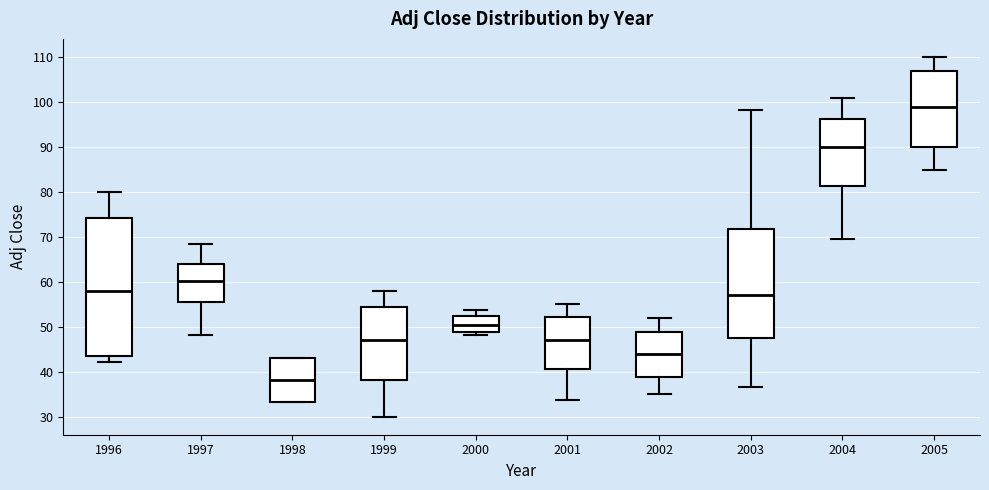

Reading left to right, read every box against the y-axis: the position of its median line, the range the box covers, and the ends of its whiskers. The values are not printed on the chart, so give them approximately, as read against the axis.

1996: median 58, box 43 to 74, whiskers 42 to 80
1997: median 60, box 56 to 64, whiskers 48 to 68
1998: median 38, box 33 to 43, whiskers 33 to 43
1999: median 47, box 38 to 55, whiskers 30 to 58
2000: median 50, box 49 to 52, whiskers 48 to 54
2001: median 47, box 41 to 52, whiskers 34 to 55
2002: median 44, box 39 to 49, whiskers 35 to 52
2003: median 57, box 48 to 72, whiskers 37 to 98
2004: median 90, box 81 to 96, whiskers 70 to 101
2005: median 99, box 90 to 107, whiskers 85 to 110